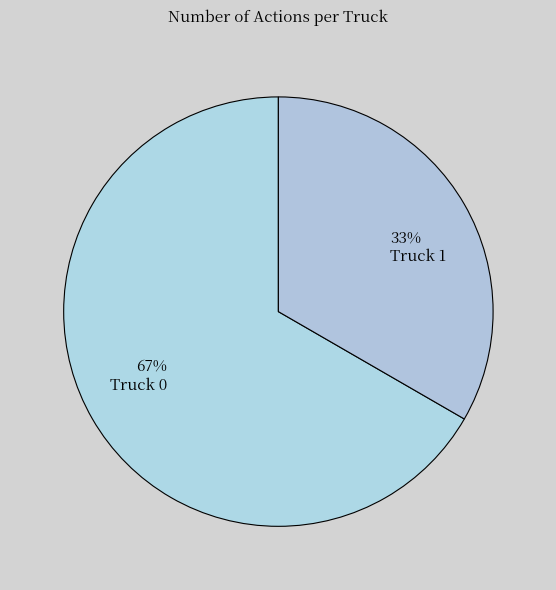

Combined, what portion of the pie is Truck 0 and Truck 1?

100.0%